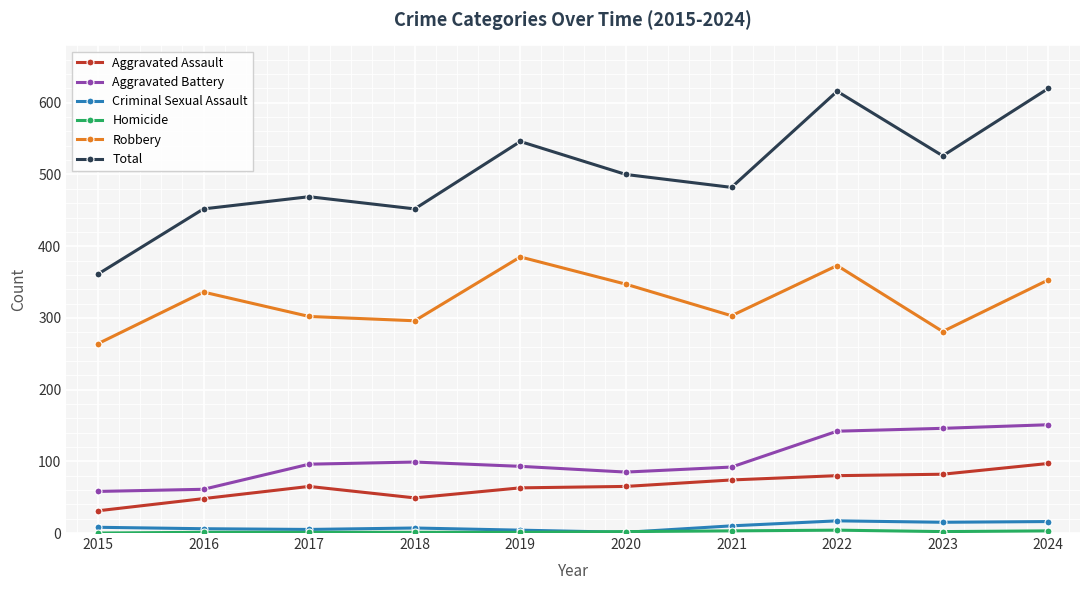

How many values in the Criminal Sexual Assault series are below 8?

5